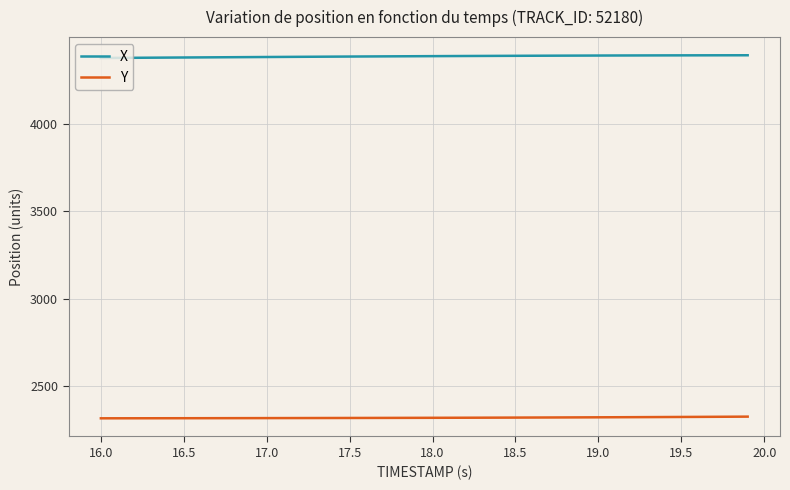

List the series in order of their overall mean, highest first.

X, Y